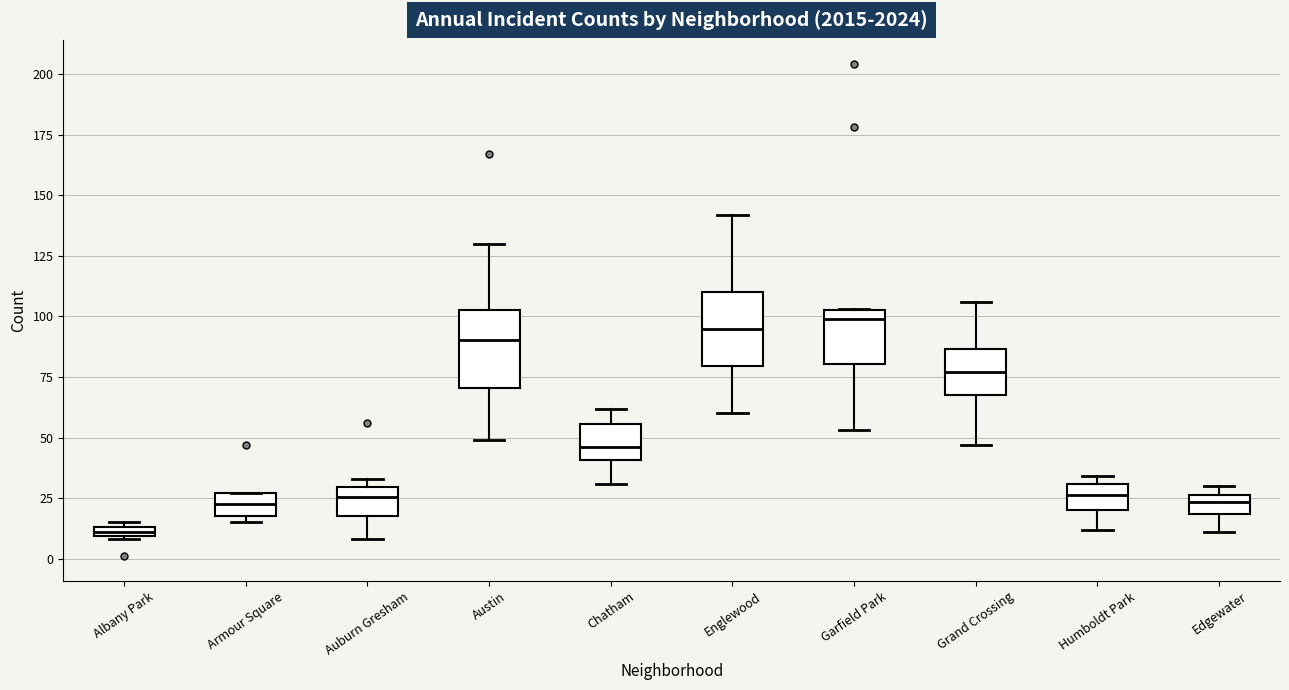

Where does the lower whisker of the box for Edgewater end on the y-axis? The values are not printed on the chart, so give them approximately, as read against the axis.

10